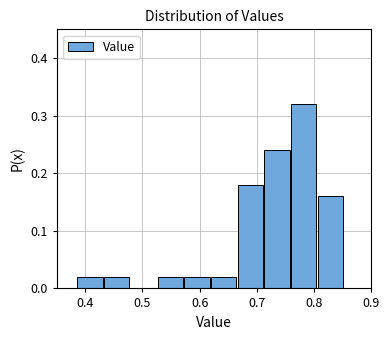

What is the height of the bar covering 0.43 to 0.48 on the x-axis? Neither the bar edges nor the heights are printed on the chart, so give them approximately, as read against the axes.

0.02